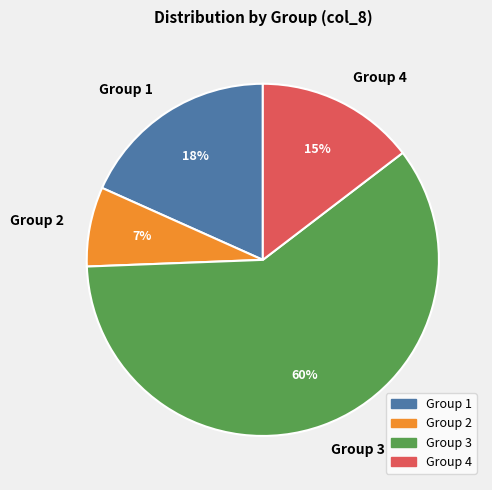

Does any single category account for the majority?

Yes